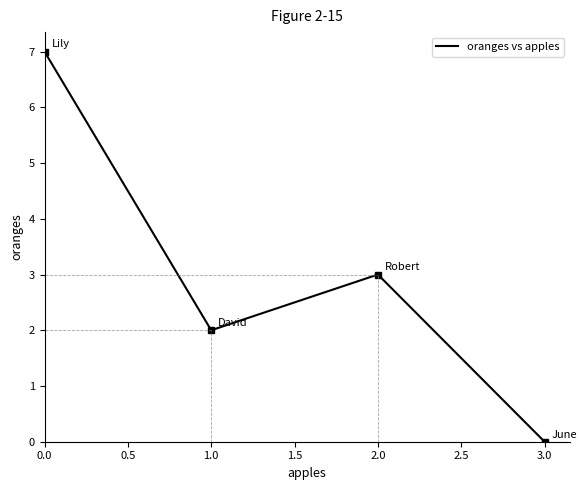

In oranges vs apples, how many points are lower than both neighbors (excluding endpoints)?

1